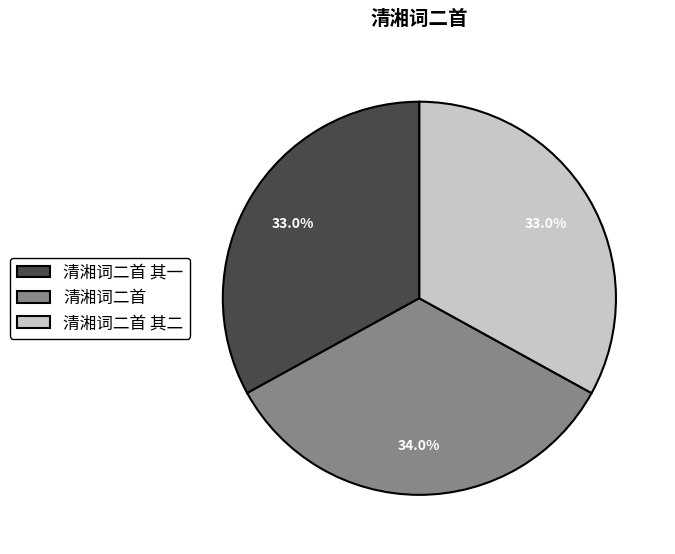

What portion of the pie excludes 清湘词二首 其二?

67.0%